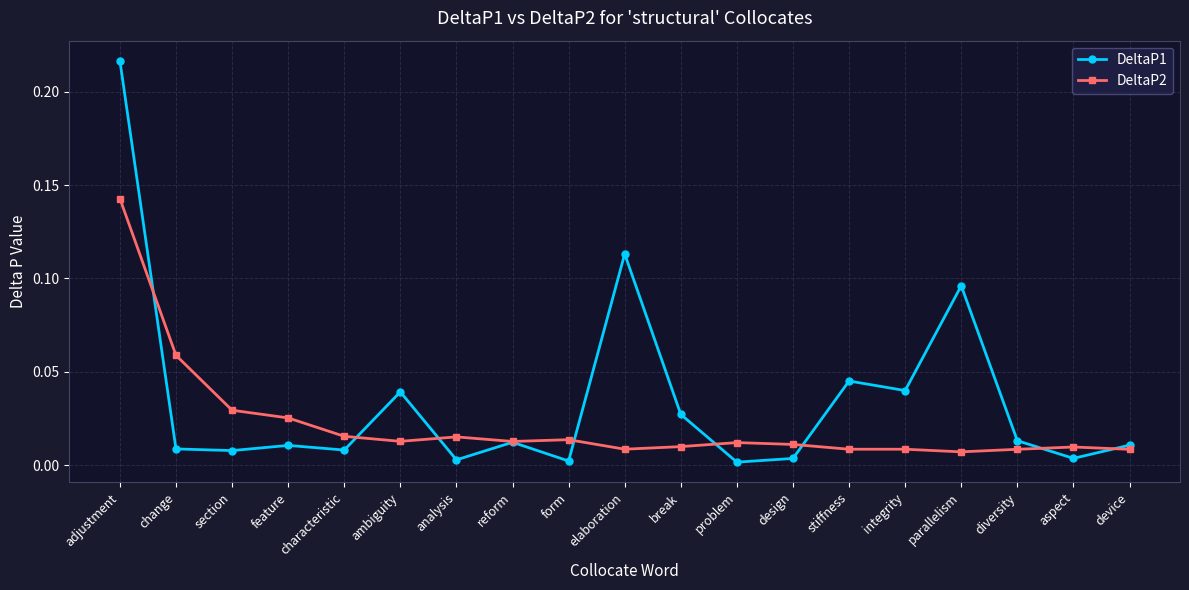

What are all the series names shown in the legend?

DeltaP1, DeltaP2